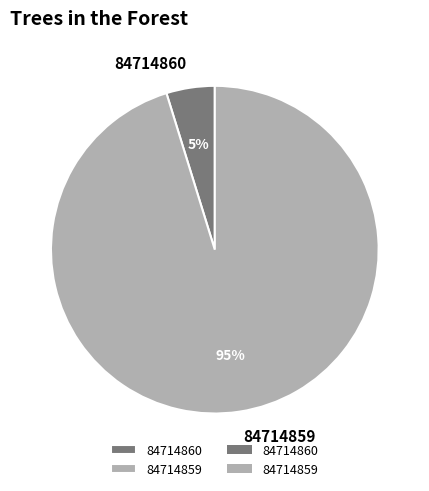

Which has a higher value, 84714860 or 84714859?

84714859